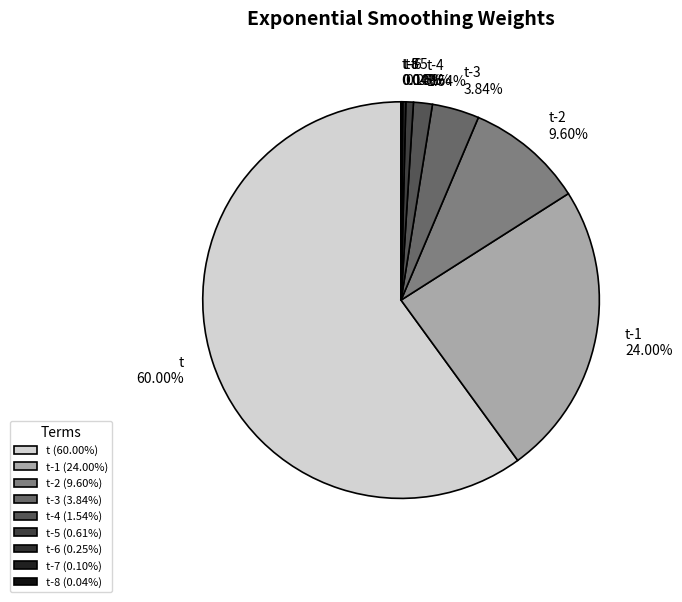

Is there any slice that represents more than half of the pie?

Yes